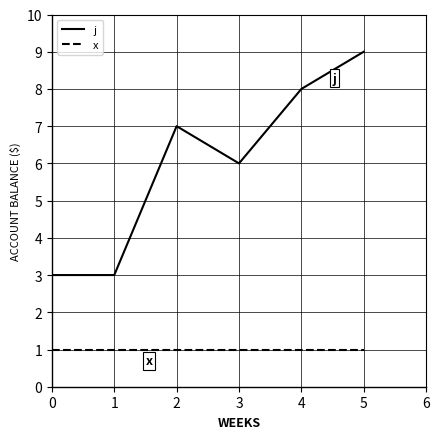

Reading left to right, what are all the values shown in this chart?

j: 3	3	7	6	8	9
x: 1	1	1	1	1	1